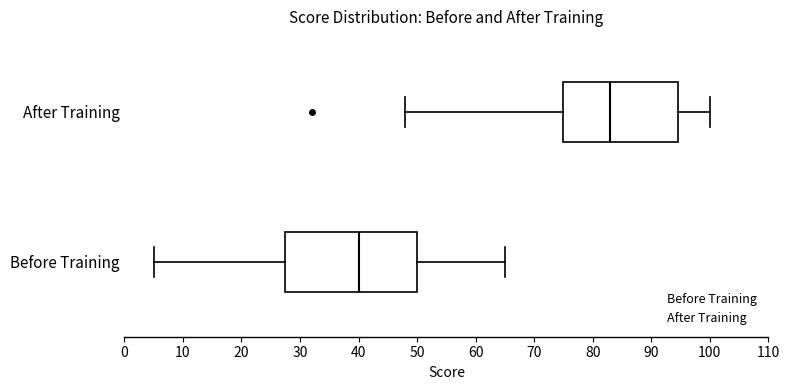

Which box is the widest, from its left edge to its right edge?

Before Training